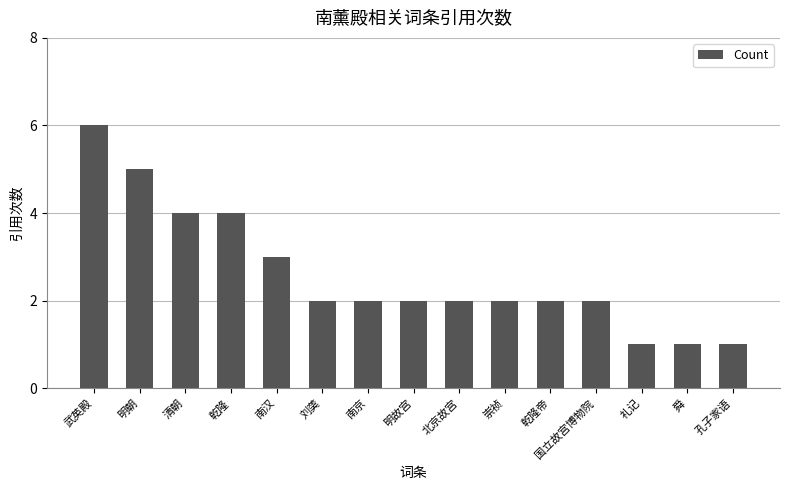

At which category does the chart reach its peak across all series?

武英殿